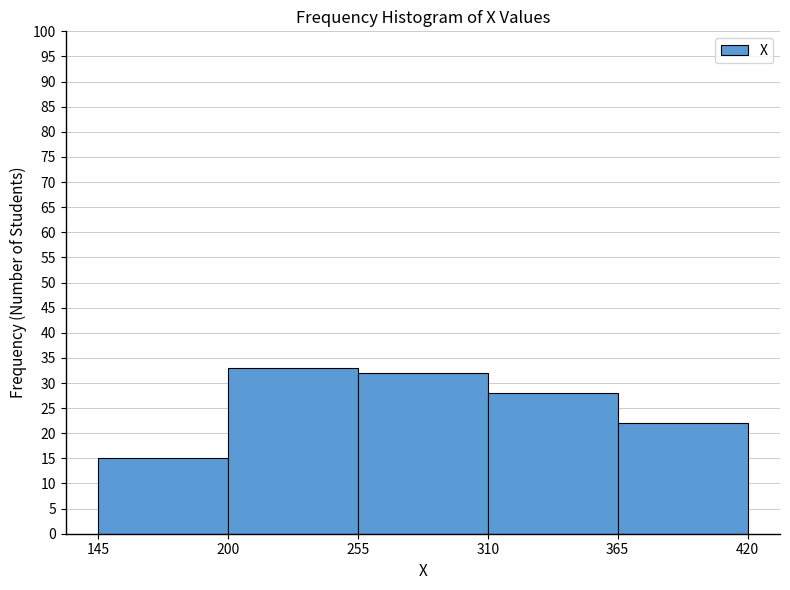

Over which range of the x-axis is the bar tallest?

200 to 255